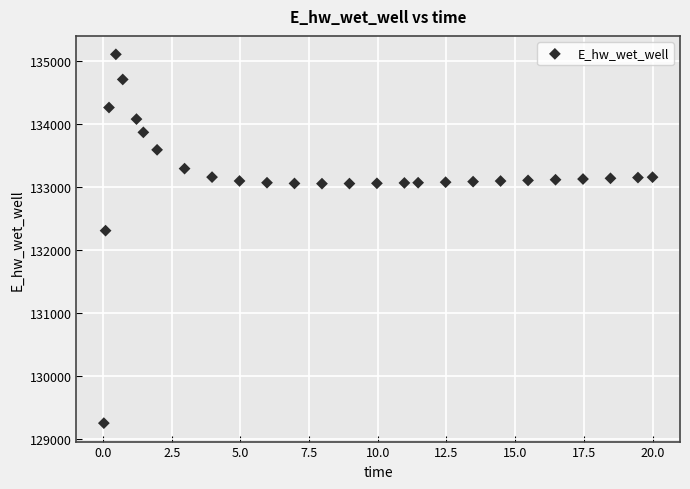

What is the range of X values (max minus min)?

20.0